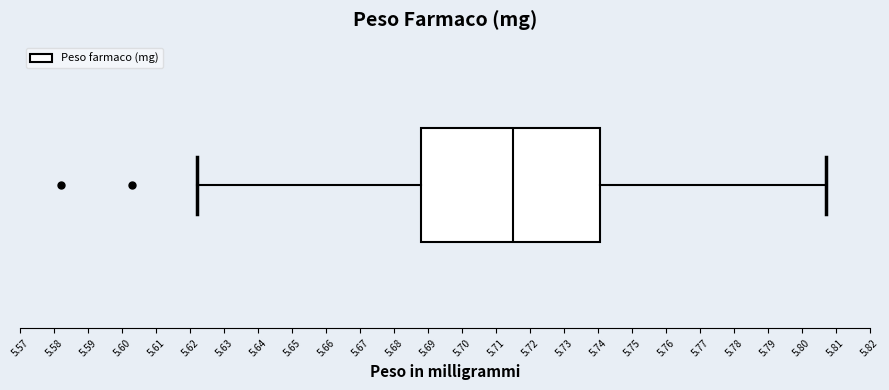

Read this box plot against the x-axis: the position of the median line, the range covered by the box, and the ends of both whiskers. The values are not printed on the chart, so give them approximately, as read against the axis.

median 5.715, box 5.688 to 5.741, whiskers 5.622 to 5.807